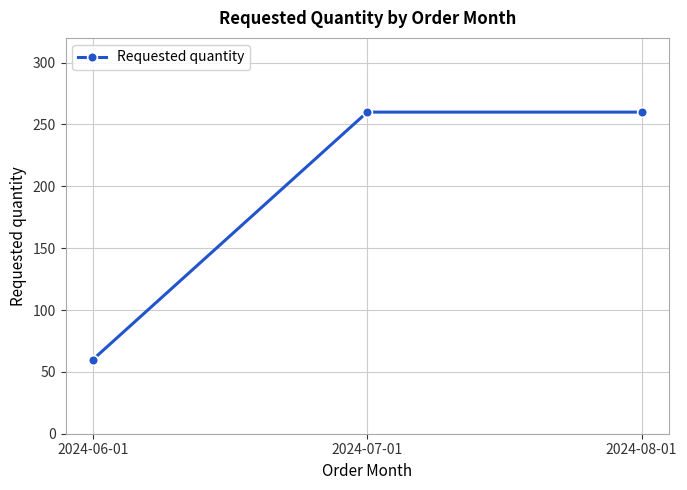

Reading left to right, extract all data points from this chart.

60	260	260